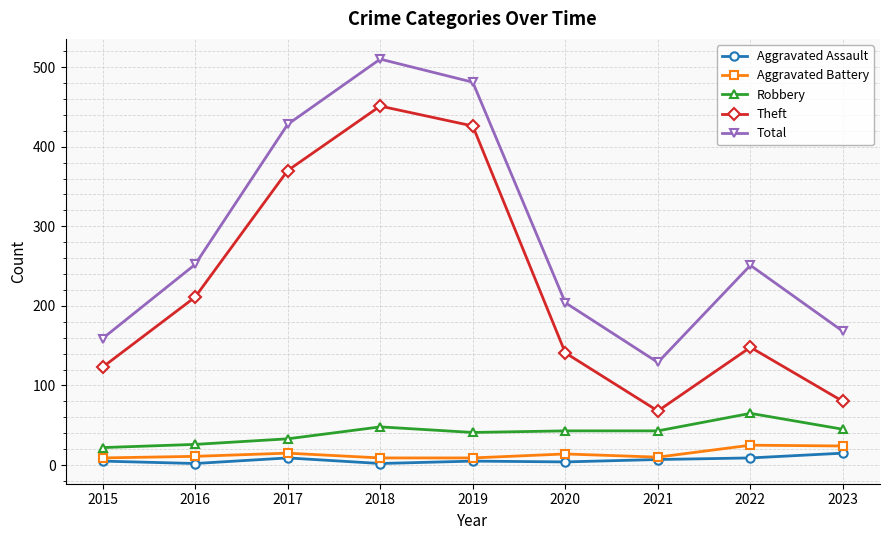

What is the highest value of the Aggravated Assault series?

15